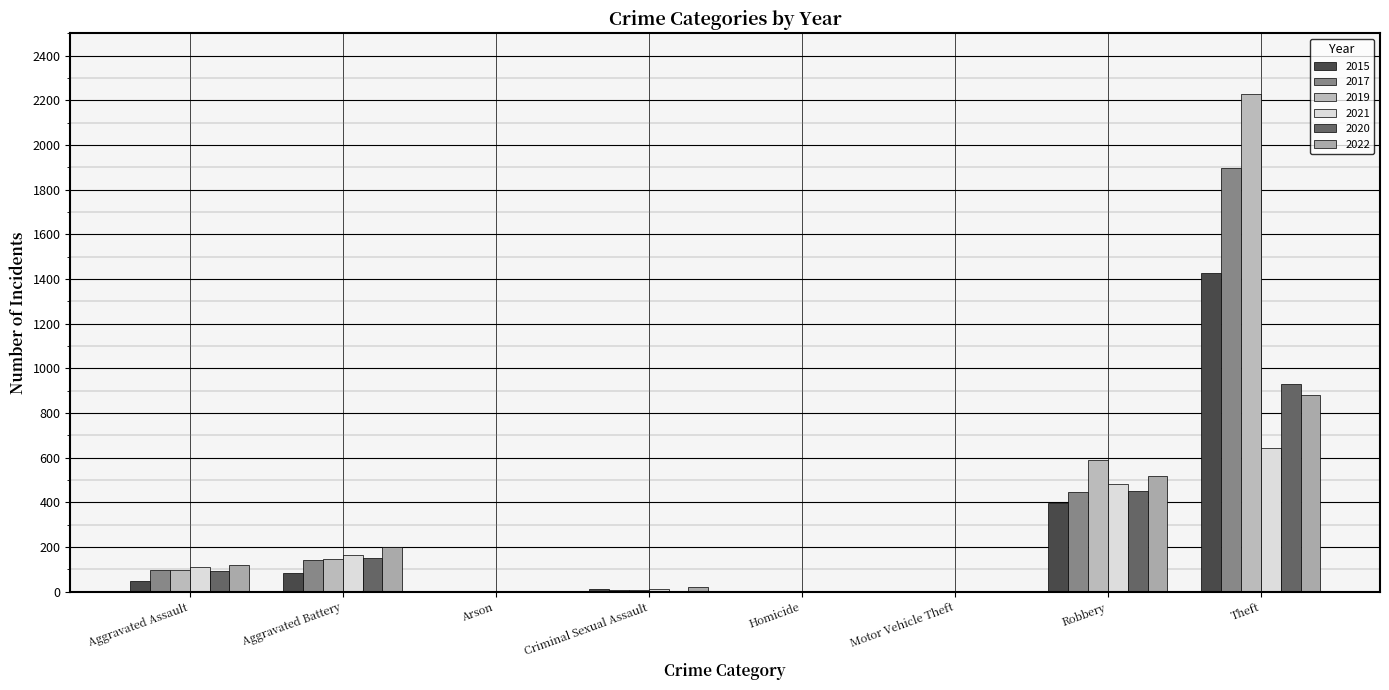

Where is 2022 nearest to the value 440?

Robbery